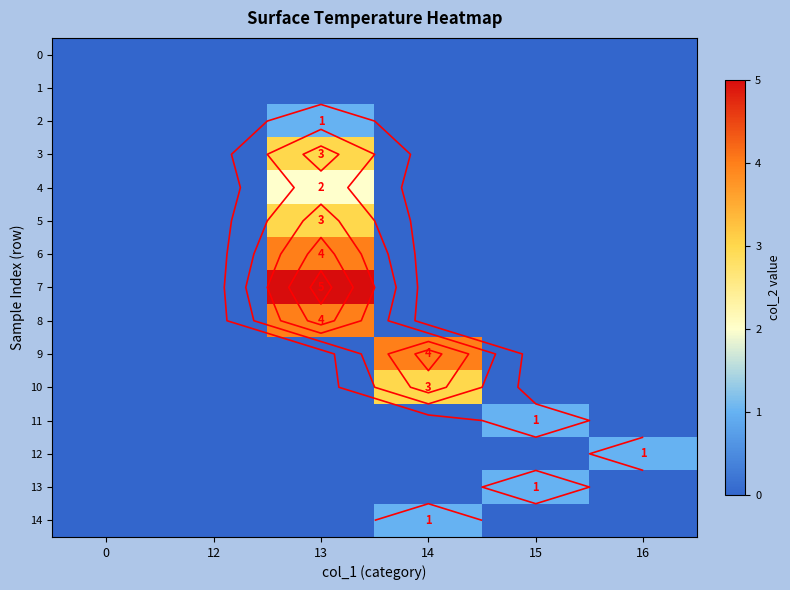

Is it true that 8 equals 6 at 13?

False